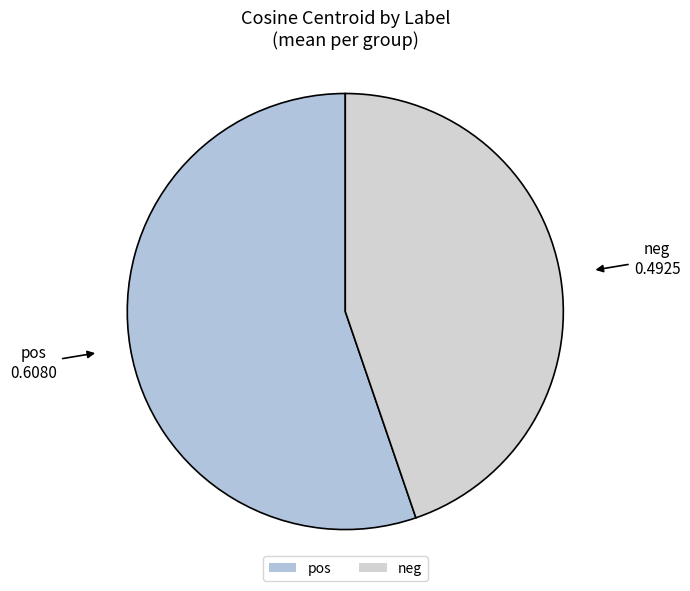

How many segments does this pie chart have?

2